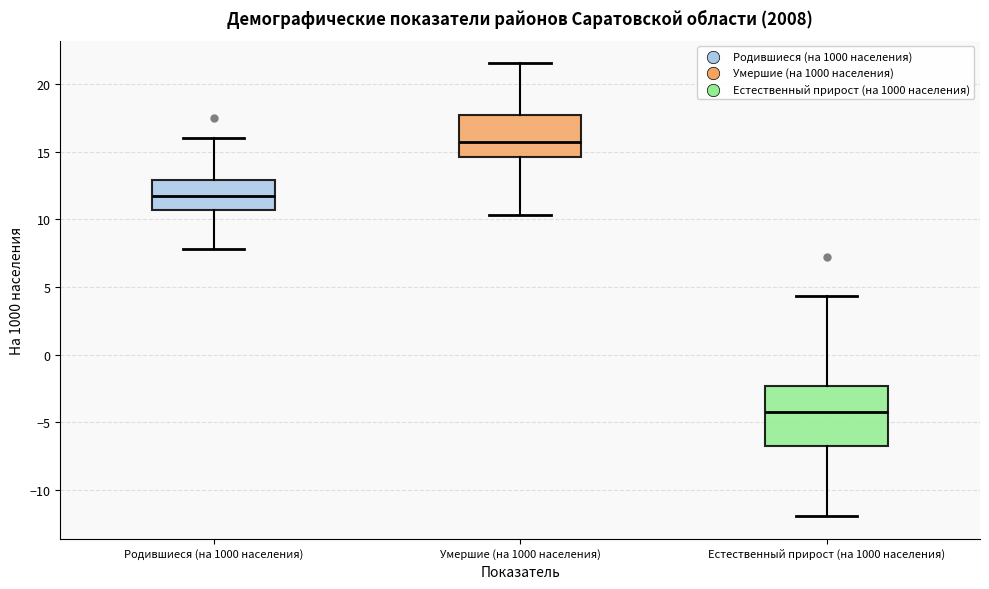

Reading left to right, transcribe this box plot: for each box, give where its median line is, the range the box spans, and where its two whiskers end, as read against the y-axis. The values are not printed on the chart, so give them approximately, as read against the axis.

Родившиеся (на 1000 населения): median 11.5, box 10.5 to 13.0, whiskers 8.0 to 16.0
Умершие (на 1000 населения): median 15.5, box 14.5 to 17.5, whiskers 10.5 to 21.5
Естественный прирост (на 1000 населения): median -4.0, box -6.5 to -2.5, whiskers -12.0 to 4.5